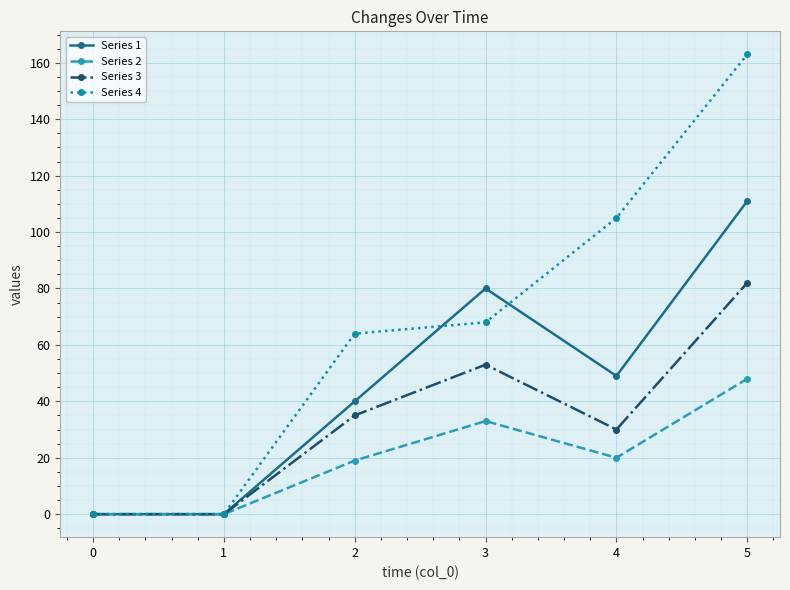

Between 2 and 4, which series saw the biggest shift?

Series 4